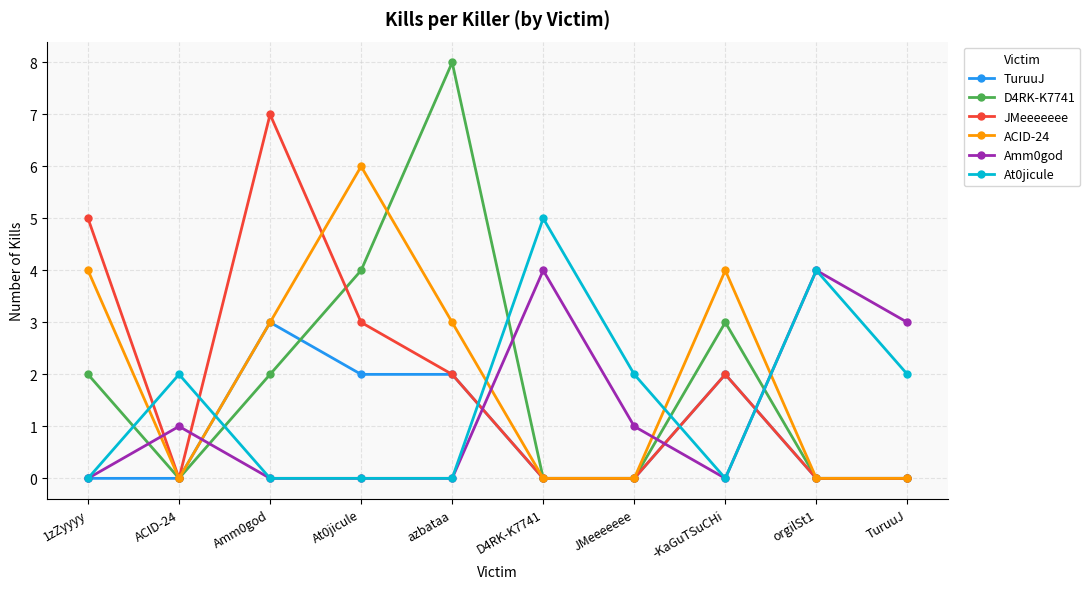

At which label does ACID-24 first exceed 3?

1zZyyyy